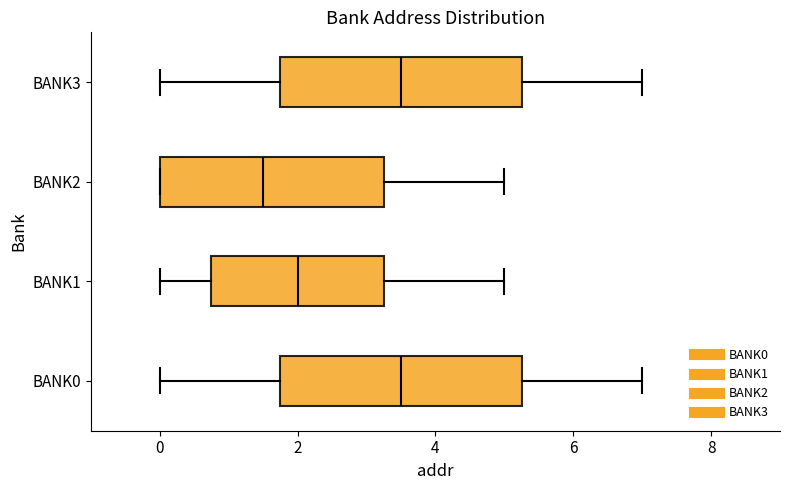

Which box has the furthest to the left median line?

BANK2